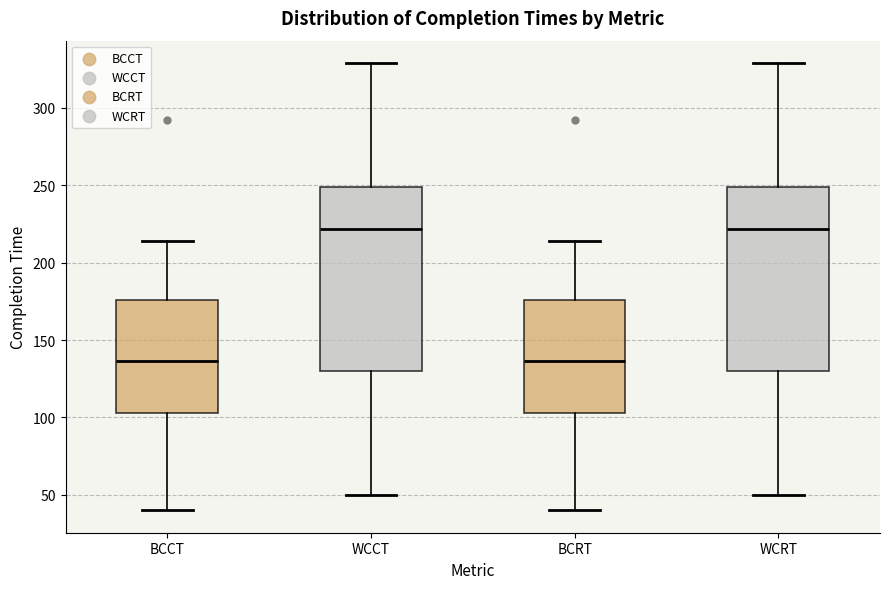

Reading left to right, transcribe this box plot: for each box, give where its median line is, the range the box spans, and where its two whiskers end, as read against the y-axis. The values are not printed on the chart, so give them approximately, as read against the axis.

BCCT: median 135, box 105 to 175, whiskers 40 to 215
WCCT: median 220, box 130 to 250, whiskers 50 to 330
BCRT: median 135, box 105 to 175, whiskers 40 to 215
WCRT: median 220, box 130 to 250, whiskers 50 to 330